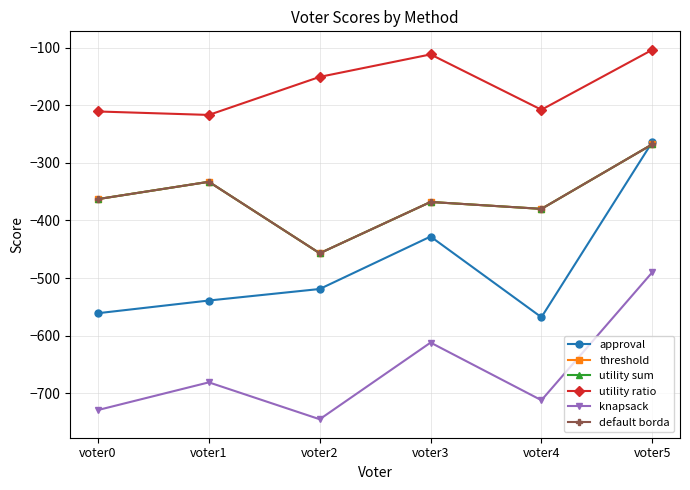

Where does the utility sum series first go above -363?

voter1